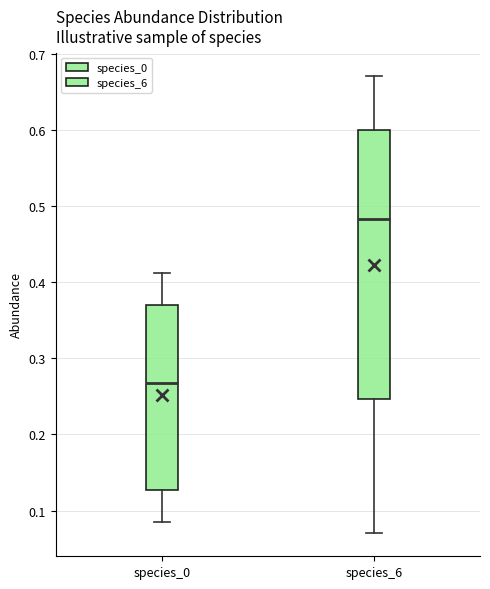

Reading left to right, transcribe this box plot: for each box, give where its median line is, the range the box spans, and where its two whiskers end, as read against the y-axis. The values are not printed on the chart, so give them approximately, as read against the axis.

species_0: median 0.27, box 0.13 to 0.37, whiskers 0.09 to 0.41
species_6: median 0.48, box 0.25 to 0.60, whiskers 0.07 to 0.67